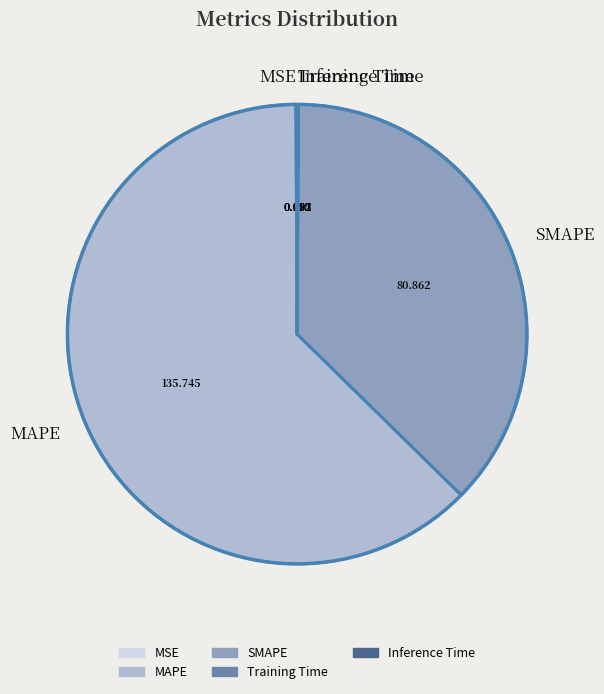

Which category has the biggest portion of the pie?

MAPE